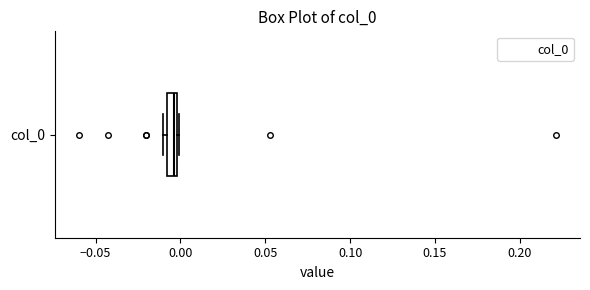

Where is the right edge of the box for col_0 on the x-axis? The values are not printed on the chart, so give them approximately, as read against the axis.

0.000